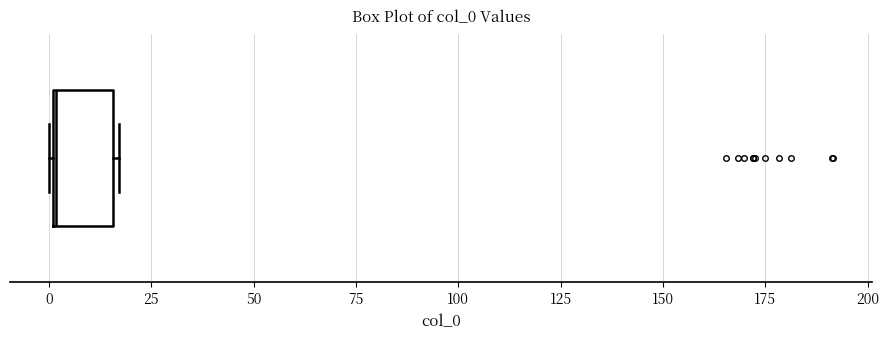

Read this box plot against the x-axis: the position of the median line, the range covered by the box, and the ends of both whiskers. The values are not printed on the chart, so give them approximately, as read against the axis.

median 0, box 0 to 15, whiskers 0 to 15